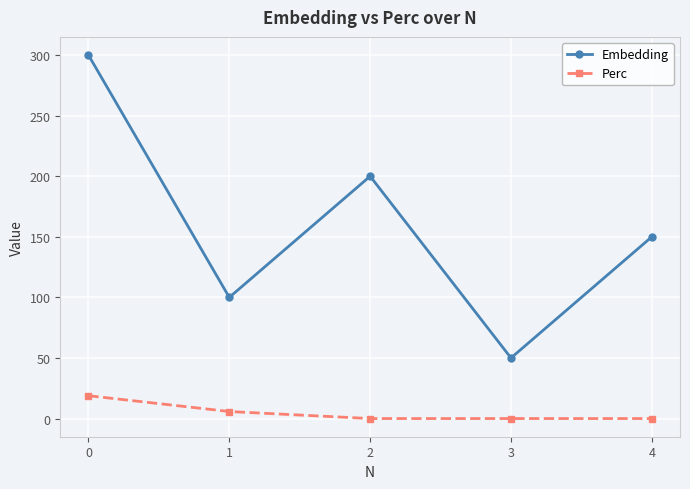

At 1, list the series in order from smallest to largest.

Perc, Embedding